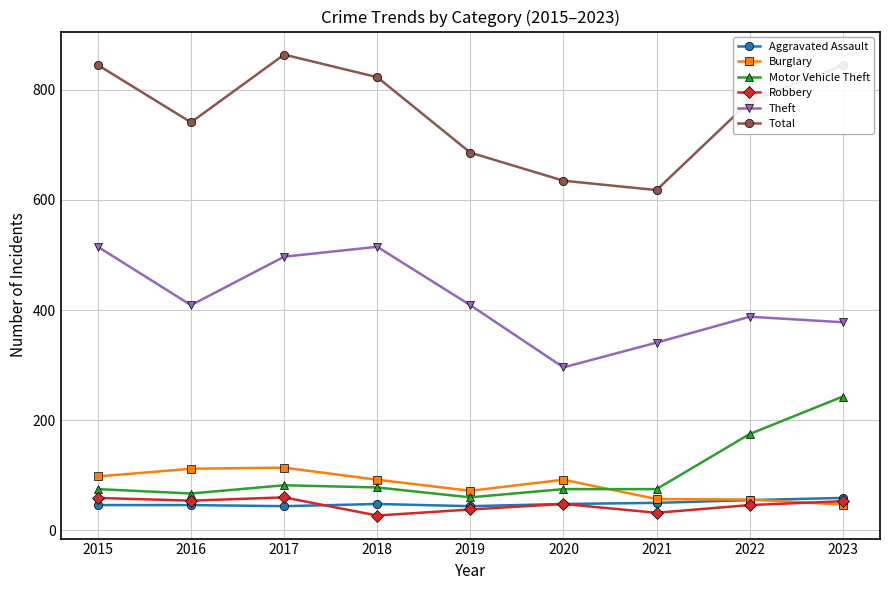

Read the Theft value at 2018, to the nearest 50.

500